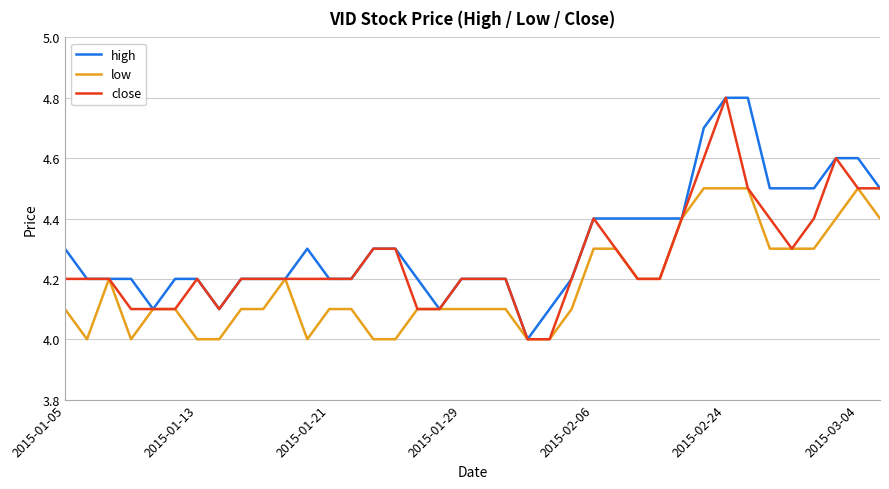

List the series in order of their overall mean, highest first.

high, close, low